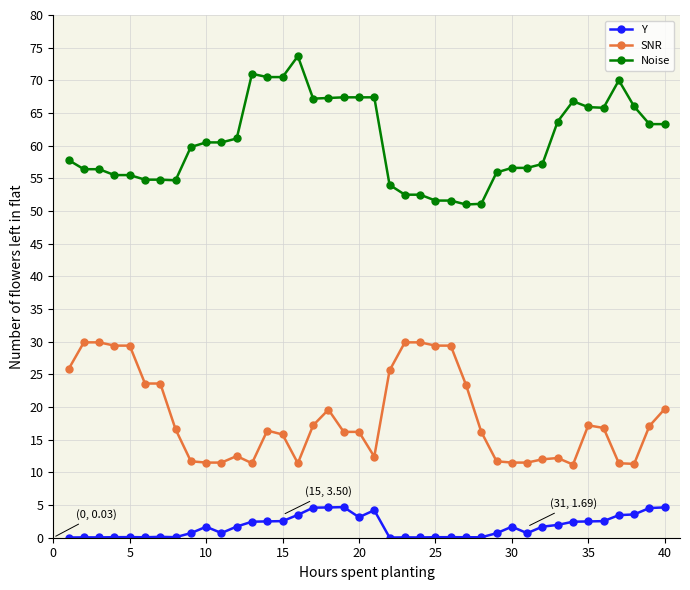

What is the difference between the maximum and minimum values in the Noise series?

22.7